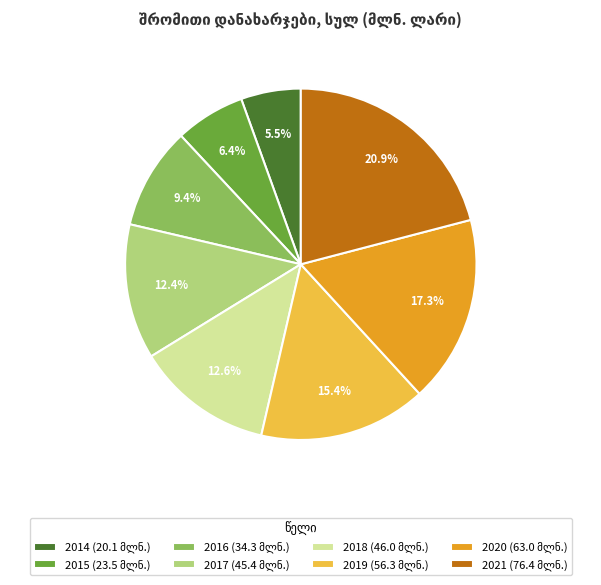

What percentage is the 2017 slice, to the nearest percent?

12%